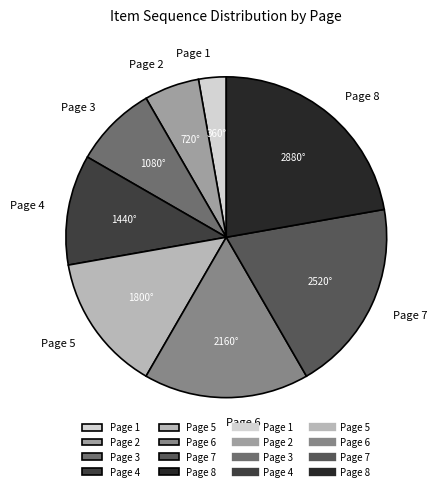

Do Page 1 and Page 5 together represent more than half of the pie?

No